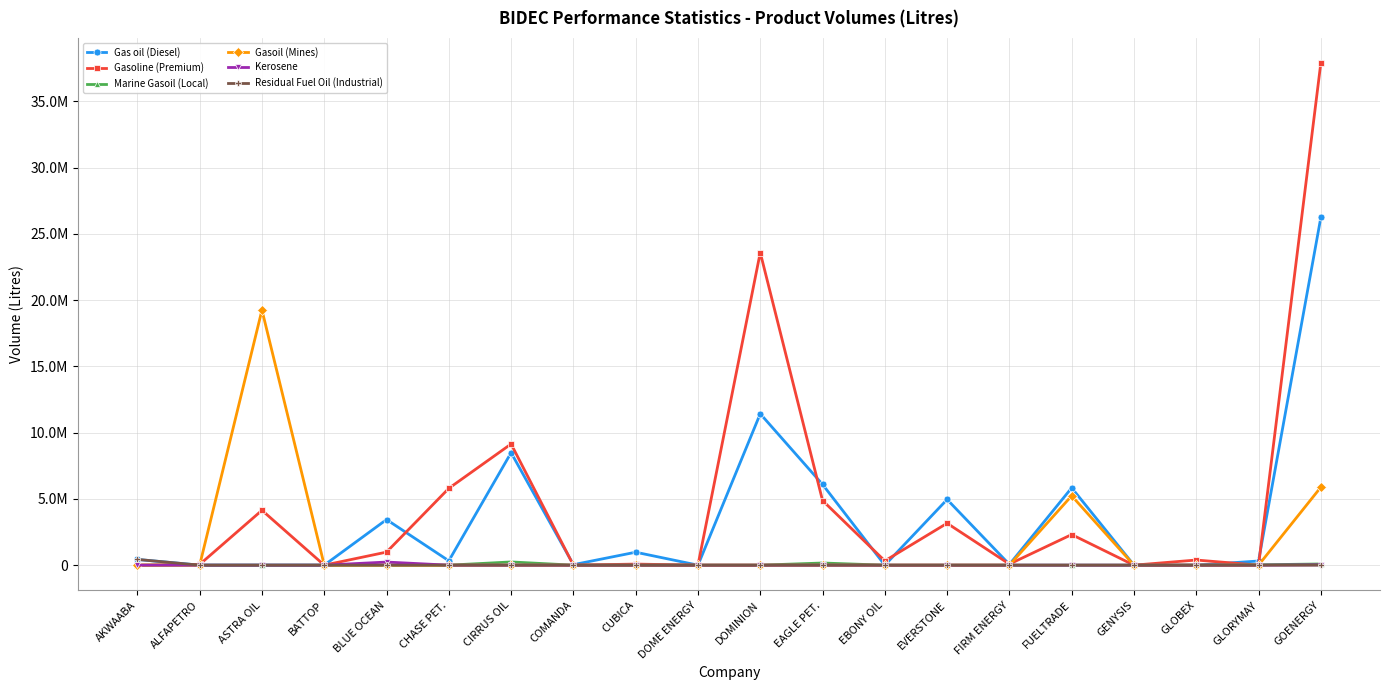

Does the chart have visible grid lines?

Yes